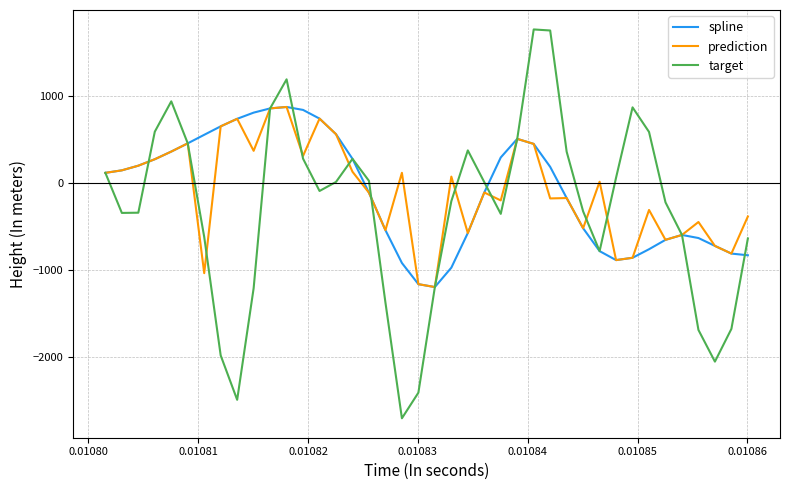

What is the maximum value for target?

1760.0